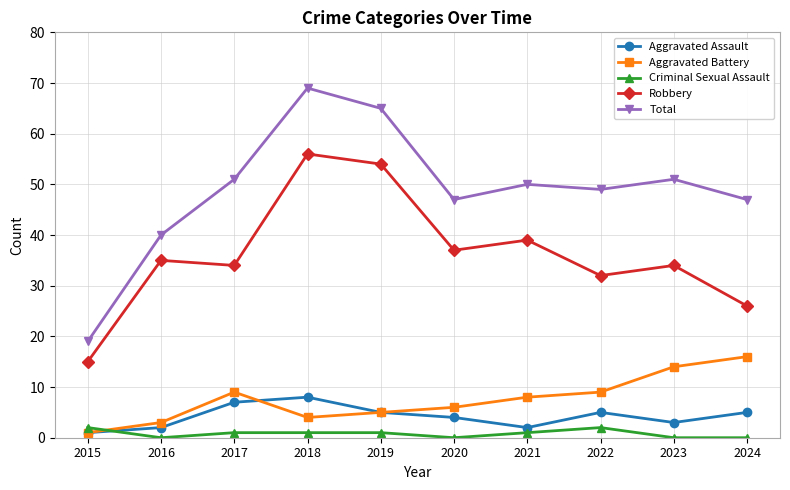

What is the value of the Robbery point at the 5th from the left?

54